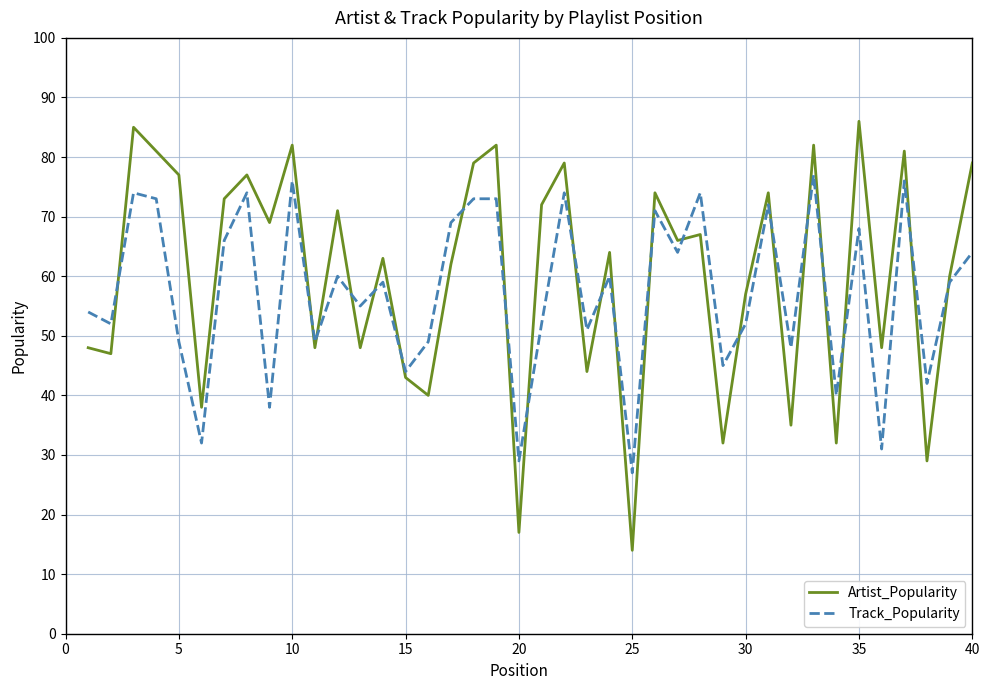

List the series in order of their overall mean, highest first.

Artist_Popularity, Track_Popularity